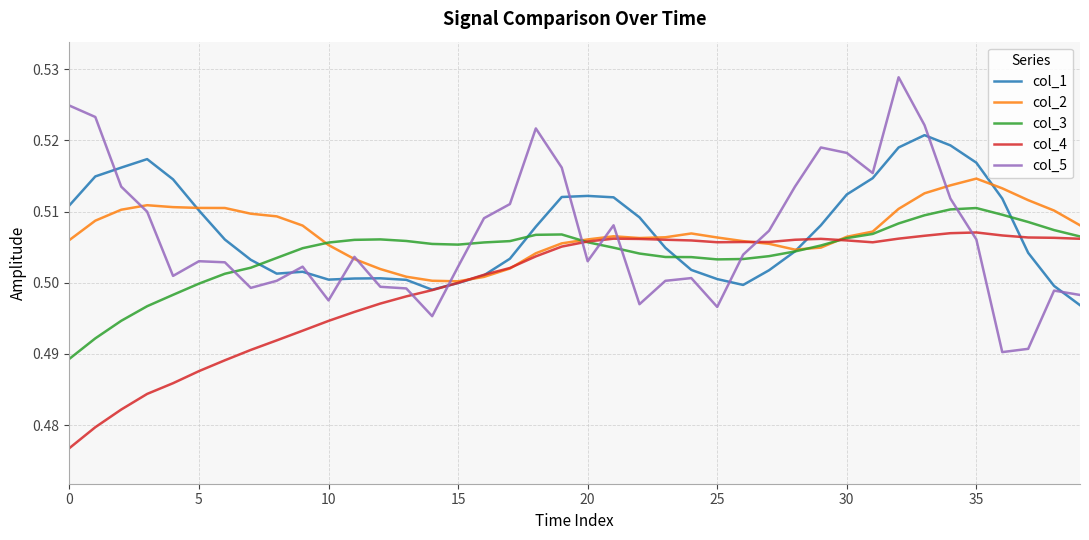

Rank the series by their maximum value, from lowest to highest.

col_4, col_3, col_2, col_1, col_5